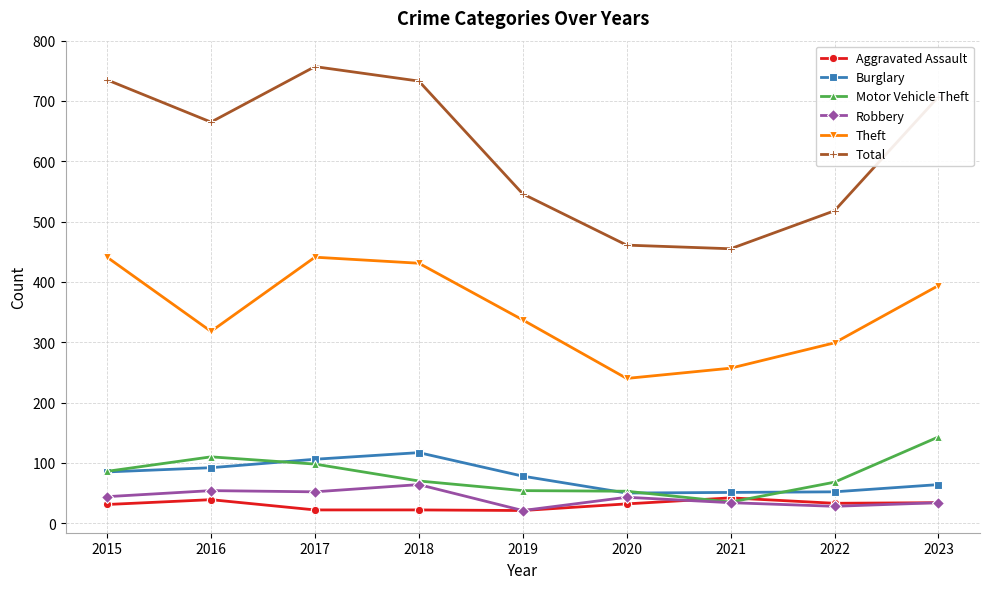

What value does the Burglary series have at 2017?

106